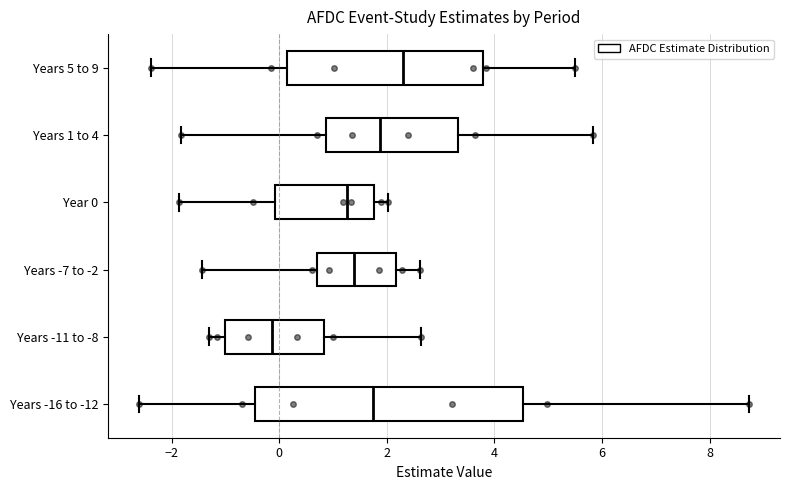

Where does the left whisker of the box for Years -11 to -8 end on the x-axis? The values are not printed on the chart, so give them approximately, as read against the axis.

-1.4